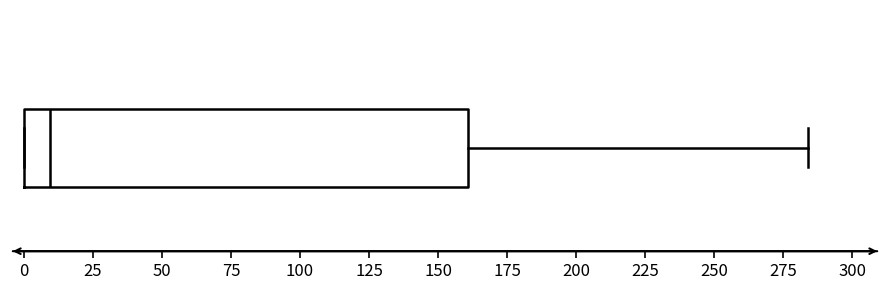

Where does the median line of the box sit on the x-axis? The values are not printed on the chart, so give them approximately, as read against the axis.

10